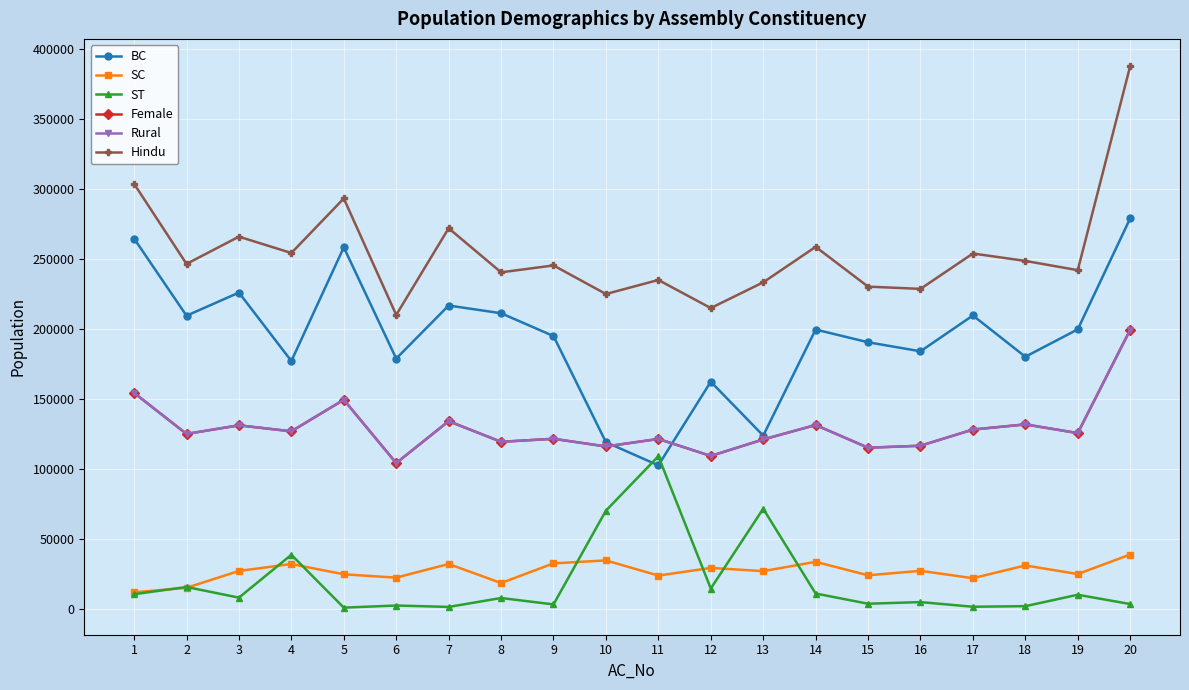

Is this an area chart (filled region under the line)?

No